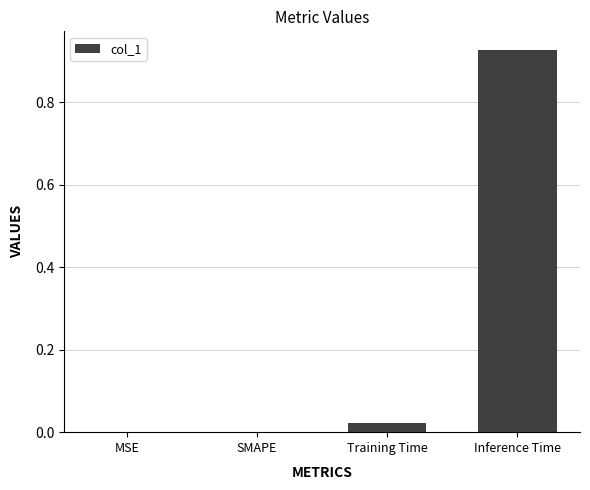

How many data points does each series have?

4